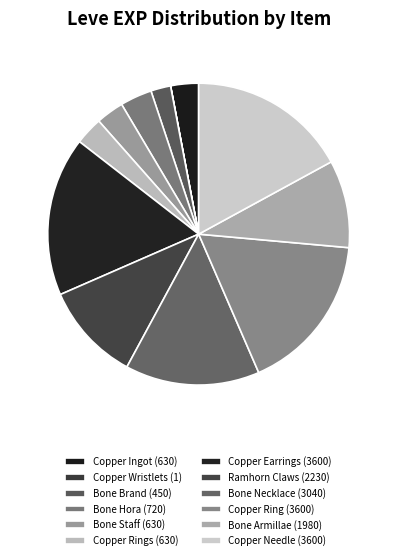

Which category has the biggest portion of the pie?

Copper Earrings